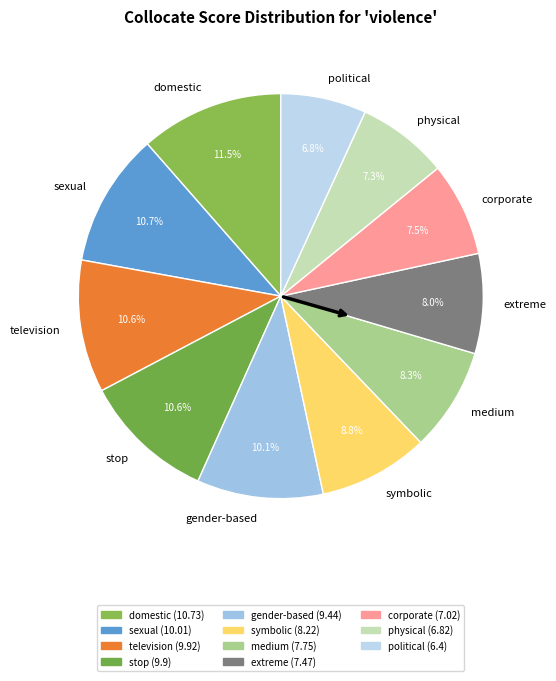

To the nearest percent, what is the average slice percentage?

9%